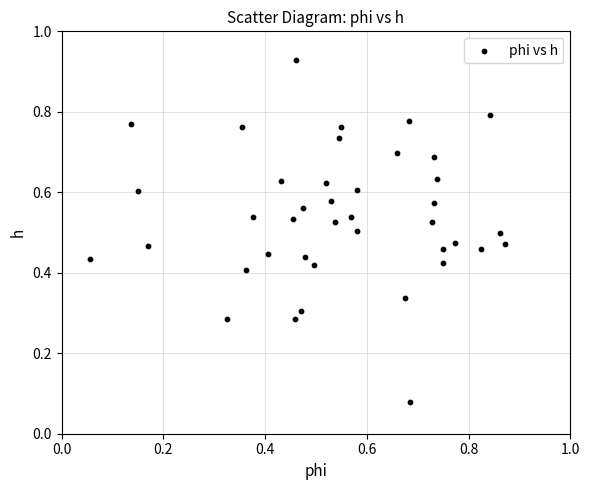

How many data points are displayed?

40